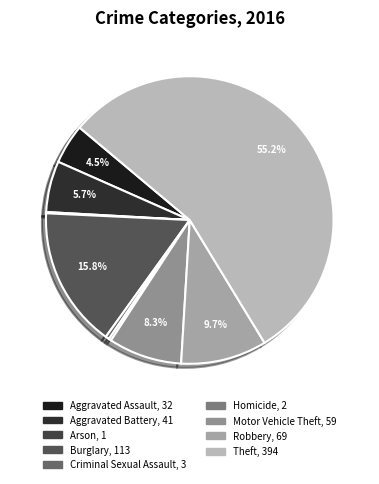

To the nearest percent, what is the average slice percentage?

11%